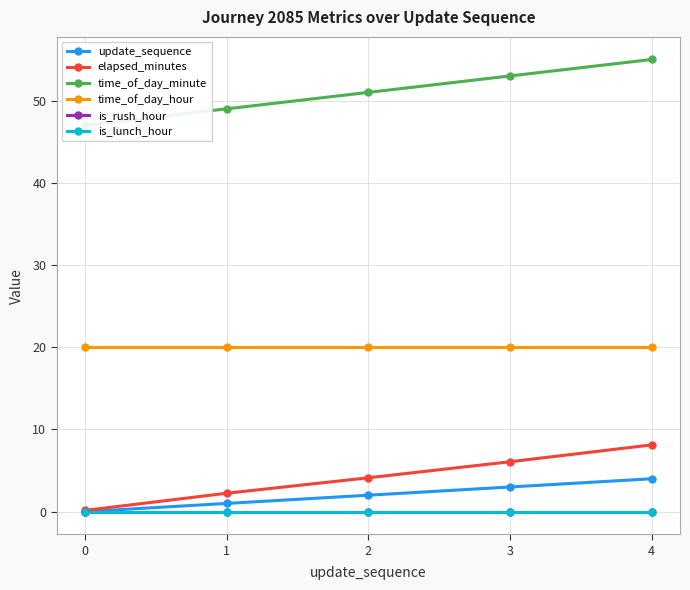

Between 1 and 3, which series saw the biggest shift?

time_of_day_minute